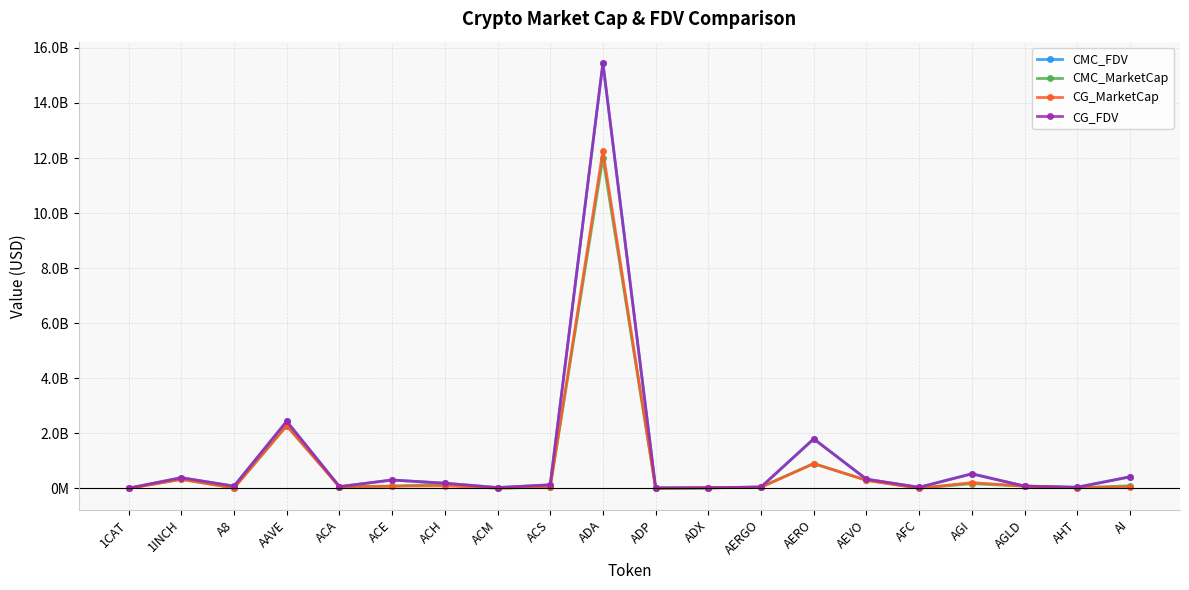

Between which two adjacent categories do CG_FDV and CMC_MarketCap first intersect?

AGI and AGLD